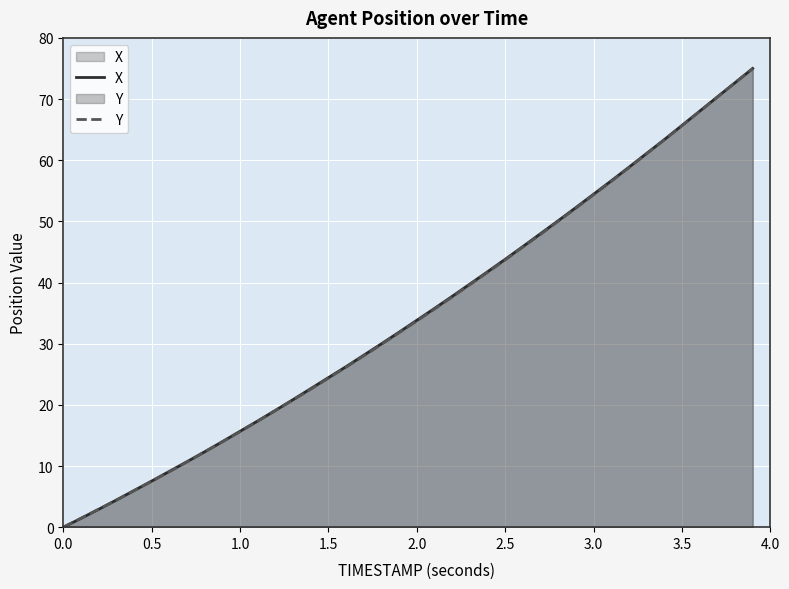

What is the difference between the X values at 1.0 and 3.0?

38.8